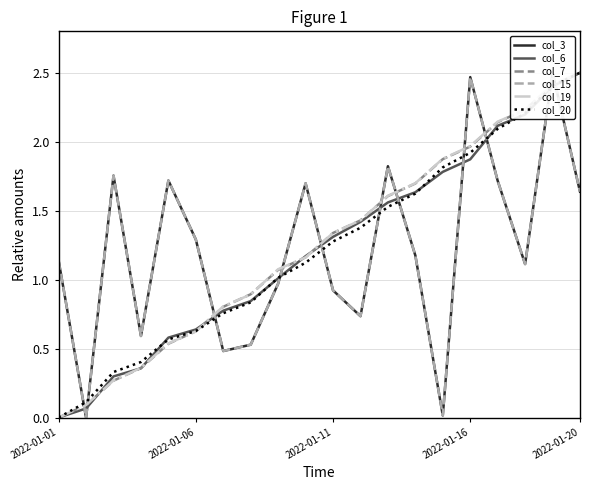

How many lines are shown in the chart?

6